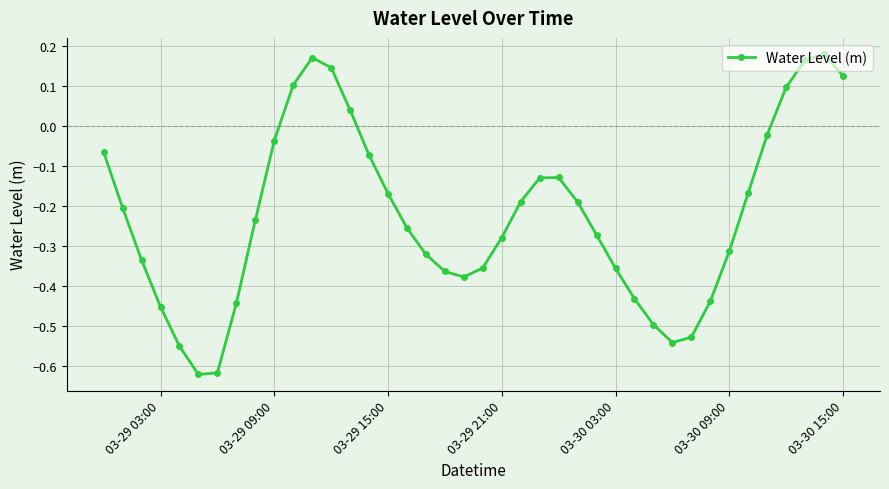

How many negative values are there?

32